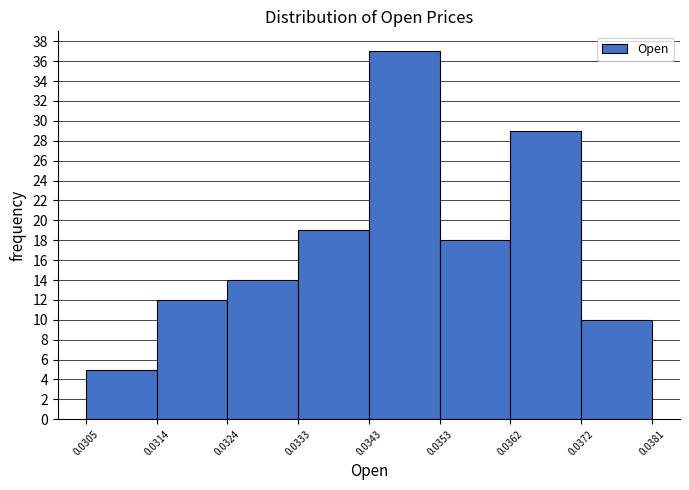

Reading left to right, transcribe this chart: for each bar, give the range it covers on the x-axis and its height. The values are not printed on the chart, so give them approximately, as read against the axis.

0.0305 to 0.0314: 5
0.0314 to 0.0324: 12
0.0324 to 0.0333: 14
0.0333 to 0.0343: 19
0.0343 to 0.0353: 37
0.0353 to 0.0362: 18
0.0362 to 0.0372: 29
0.0372 to 0.0381: 10